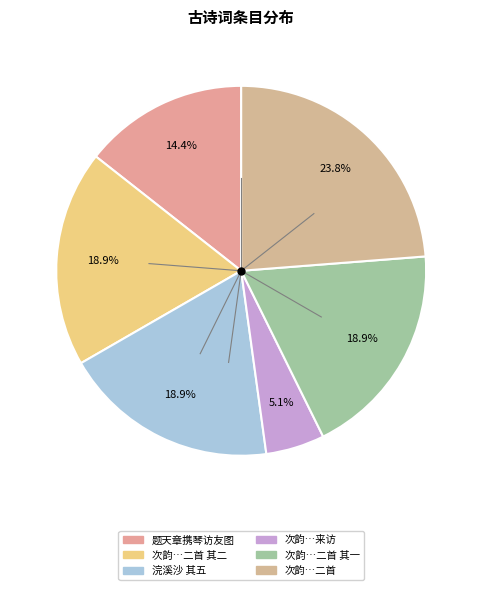

How many slices are in this pie chart?

6